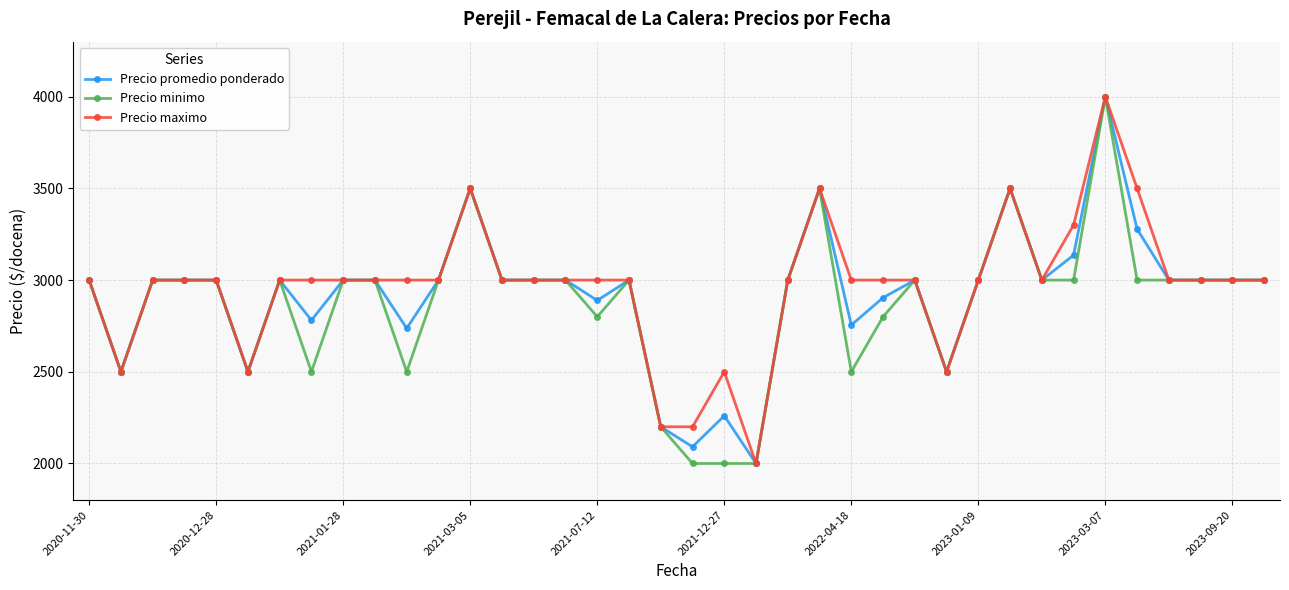

What is the smallest value displayed?

2000